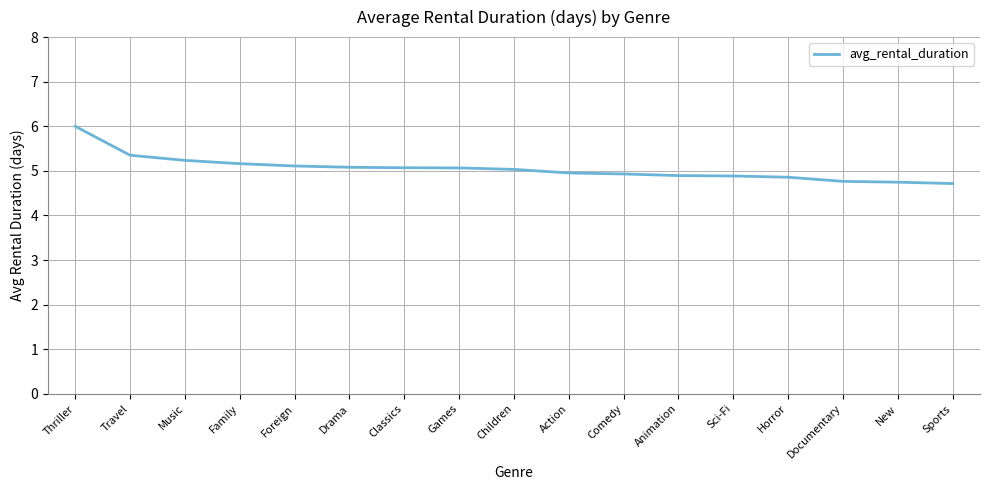

How many lines are shown in the chart?

1